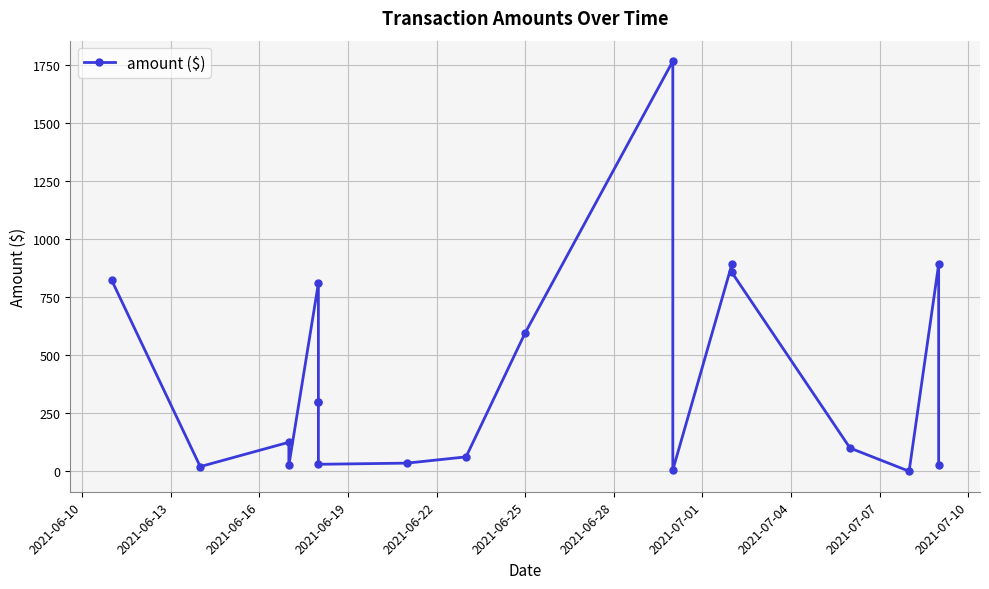

Approximately how many times larger is the value at 2021-07-04 compared to 2021-06-28?

0.1